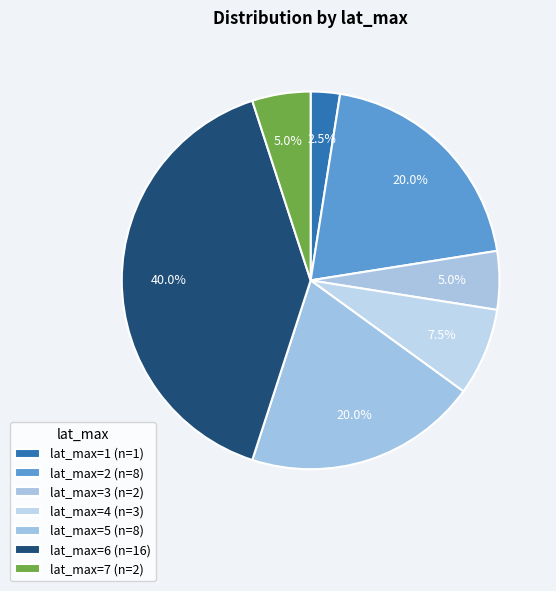

Count the number of slices in the pie.

7